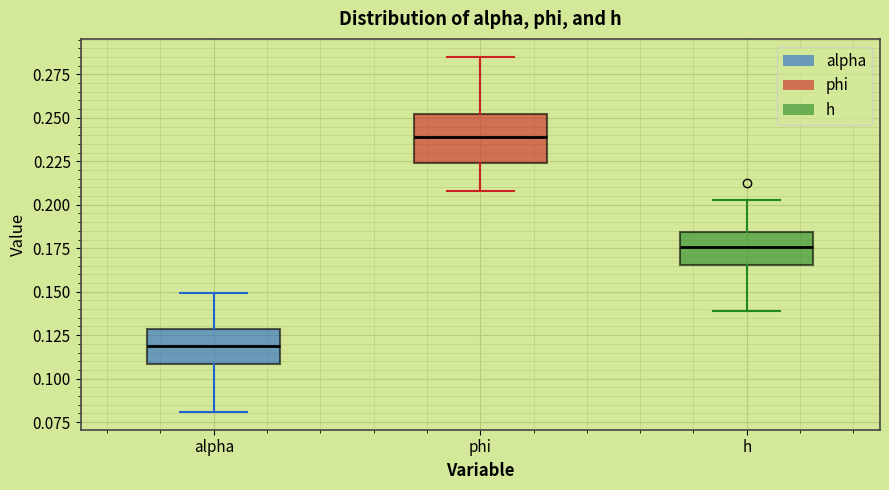

Which box's median line is the highest?

phi